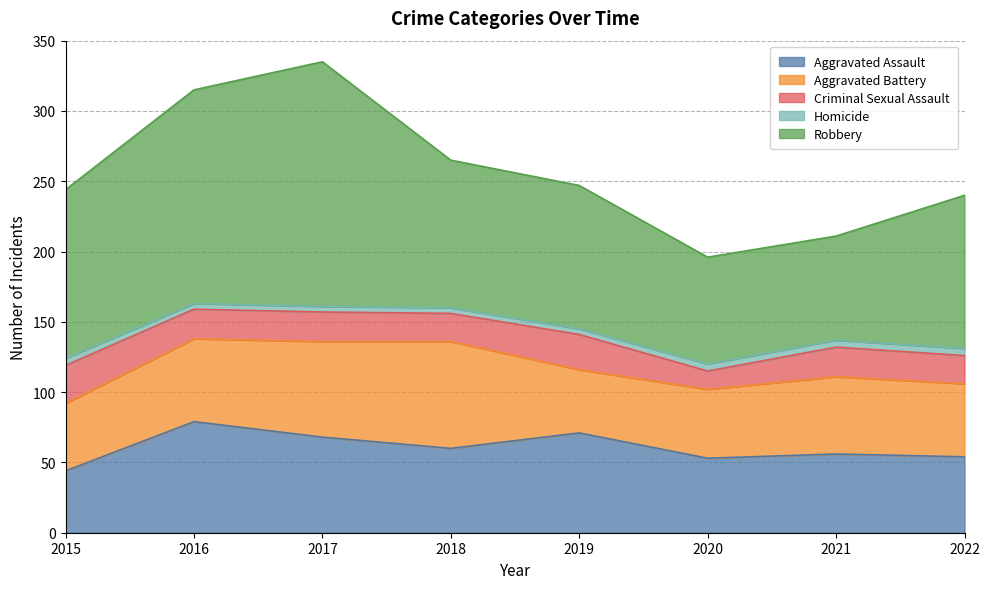

Rank the series by their maximum value, from lowest to highest.

Homicide, Criminal Sexual Assault, Aggravated Battery, Aggravated Assault, Robbery